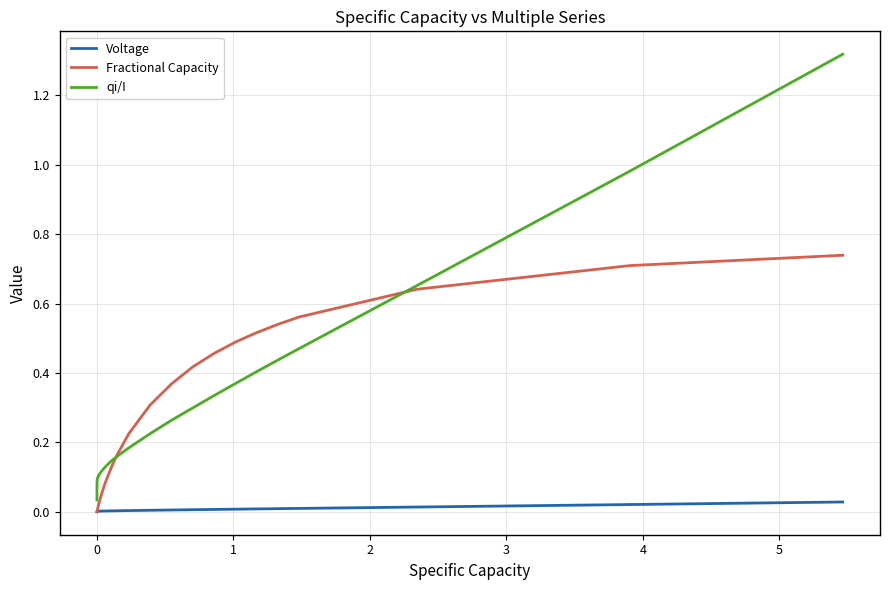

Which series has the largest range (max minus min)?

qi/I